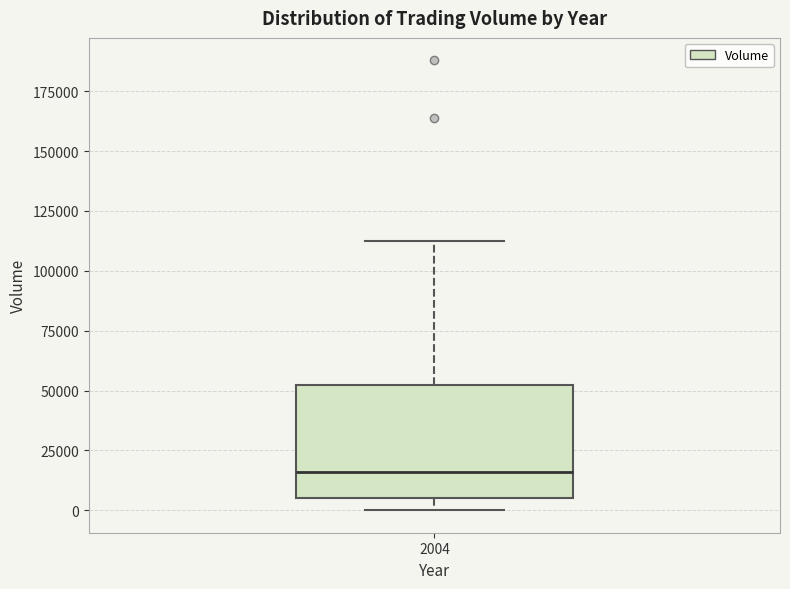

Transcribe this box plot: give where the median line is, the range the box spans, and where the two whiskers end, as read against the y-axis. The values are not printed on the chart, so give them approximately, as read against the axis.

median 15000, box 5000 to 50000, whiskers 0 to 115000